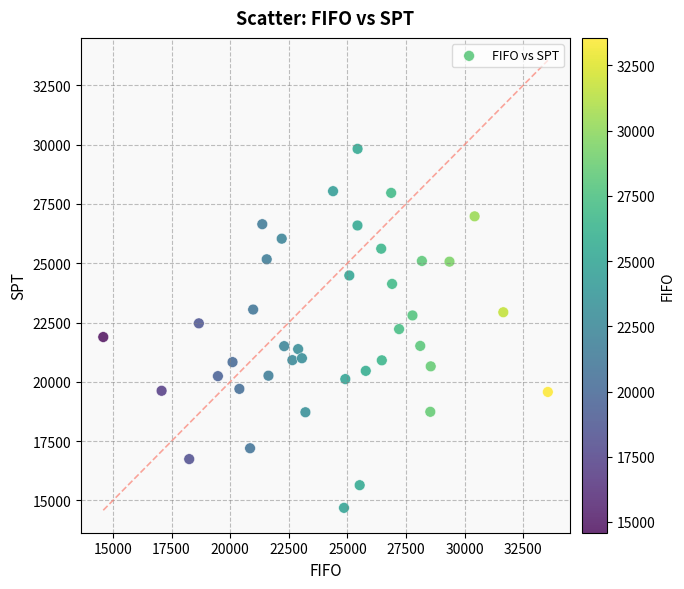

What is the range of X values (max minus min)?

18963